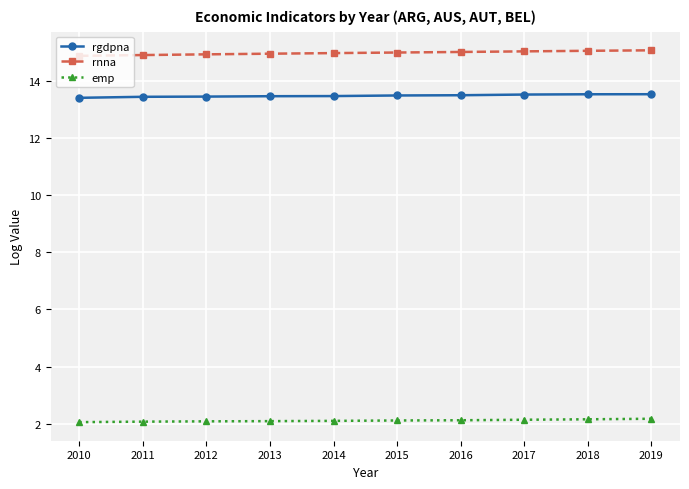

Count the rgdpna values in the range 13 to 14.

10